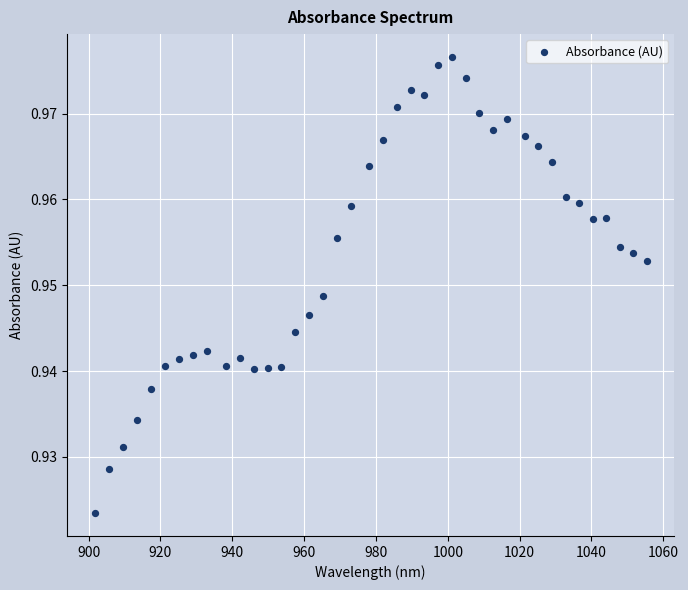

What is the range of X values (max minus min)?

153.7